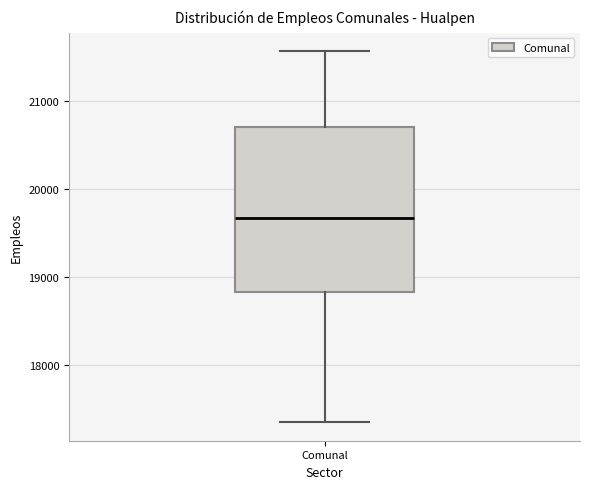

Read this box plot against the y-axis: the position of the median line, the range covered by the box, and the ends of both whiskers. The values are not printed on the chart, so give them approximately, as read against the axis.

median 19700, box 18800 to 20700, whiskers 17300 to 21600